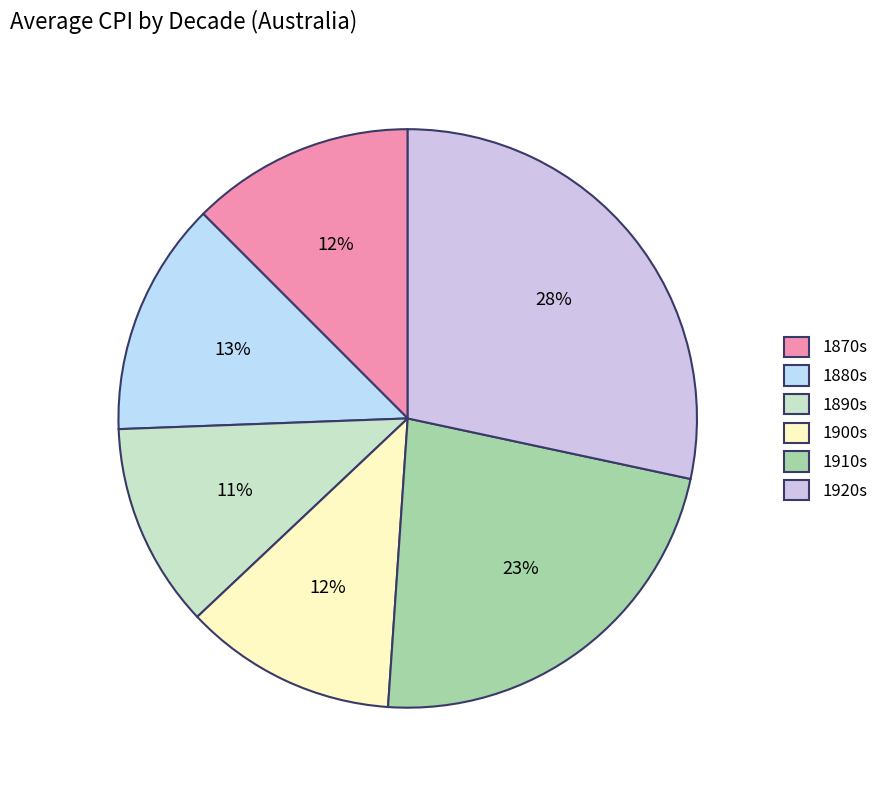

How many slices are in this pie chart?

6